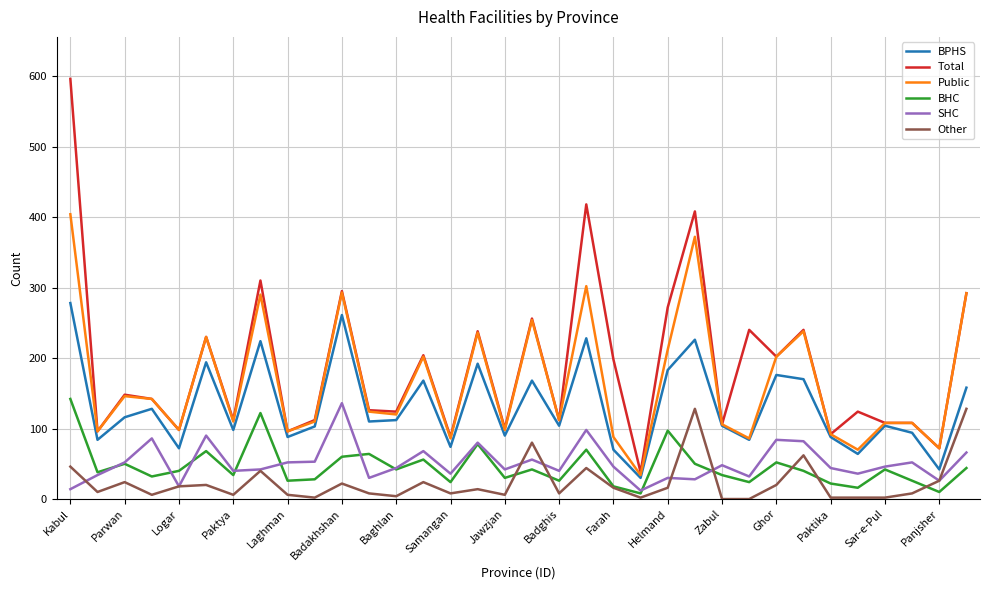

True or false: BPHS and Other intersect in this chart.

False